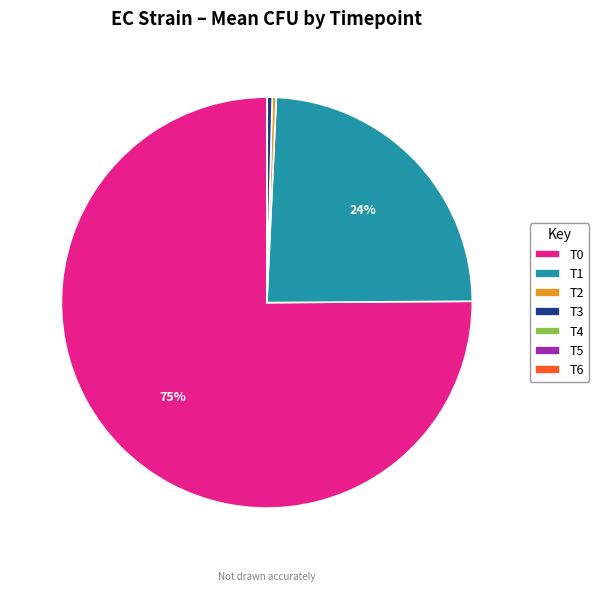

The T0 slice represents 75% of the pie. True or false?

True